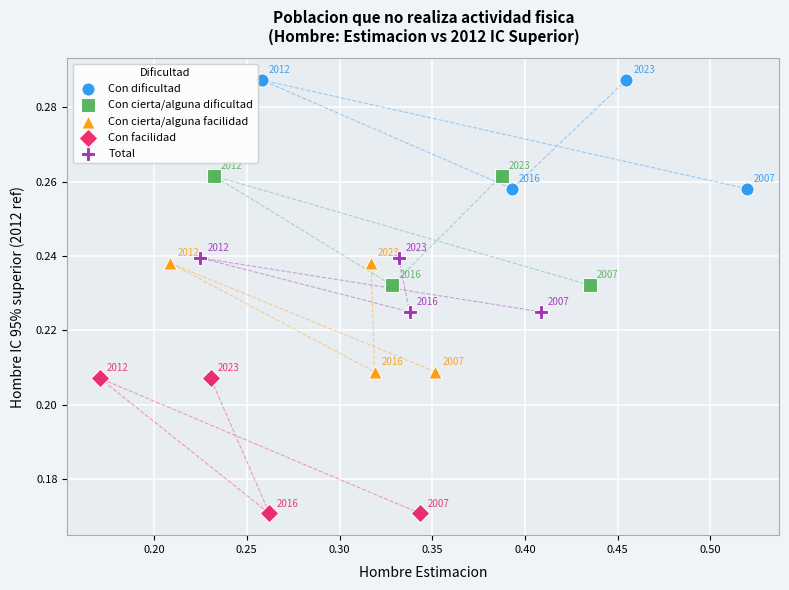

Which series has the widest spread of Y values?

Con facilidad